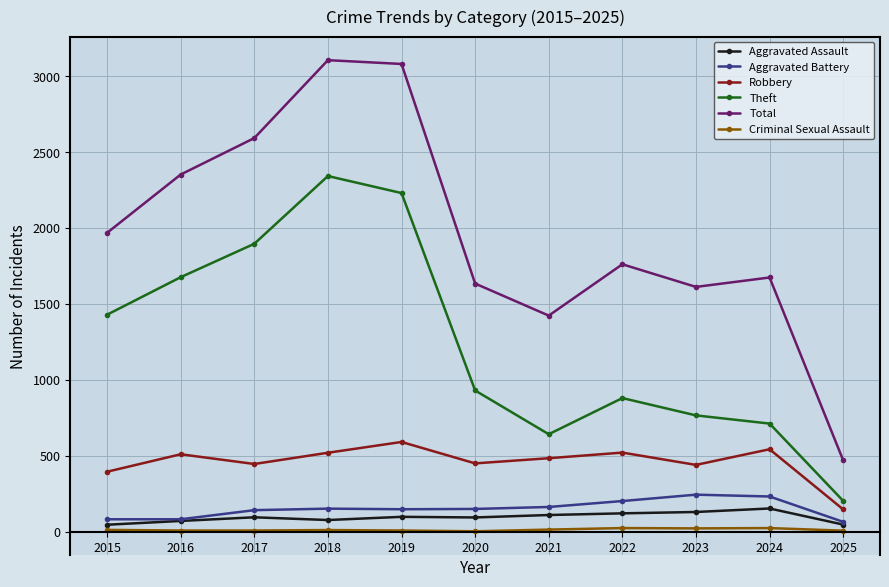

True or false: Aggravated Assault and Robbery cross at least once.

False